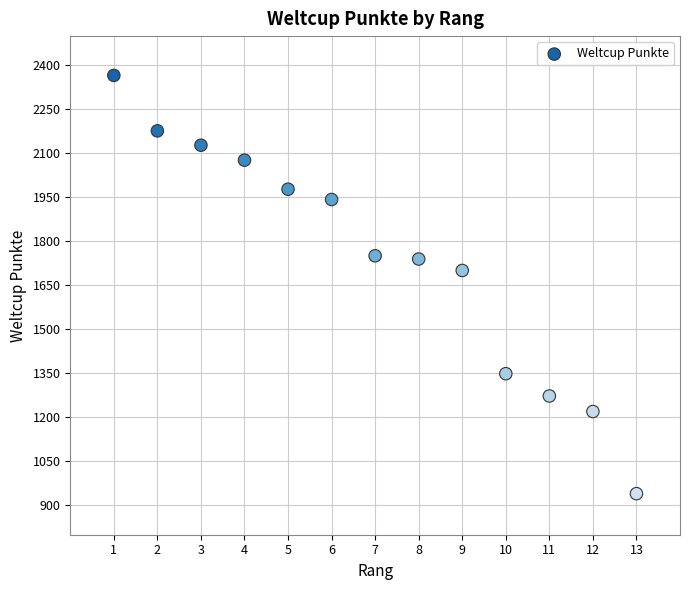

What Y value in the scatter plot is closest to 1653?

1701